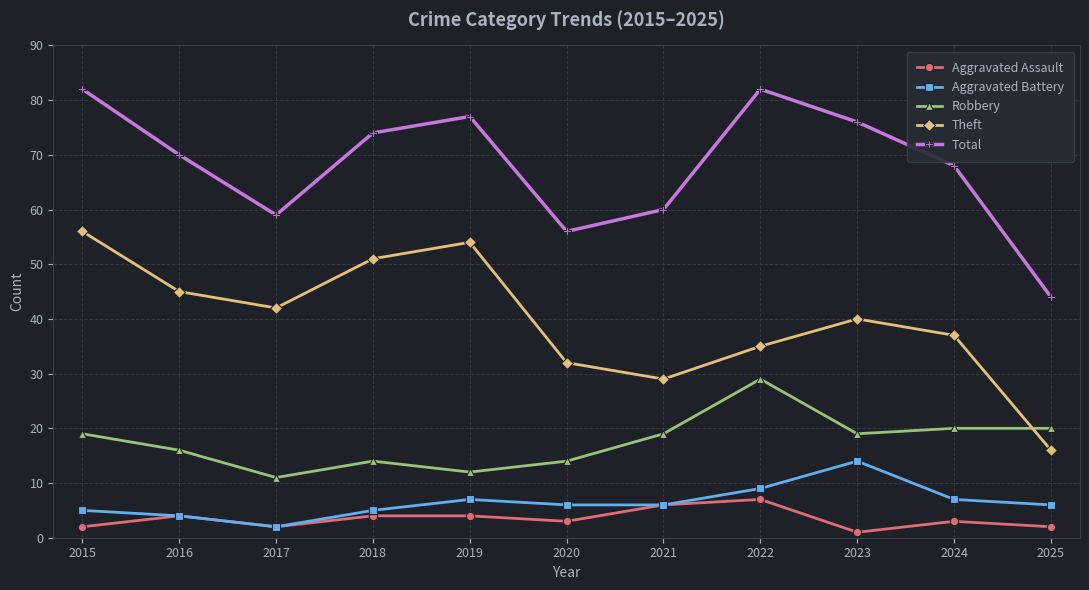

List the labels in order of Theft value, smallest first.

2025, 2021, 2020, 2022, 2024, 2023, 2017, 2016, 2018, 2019, 2015